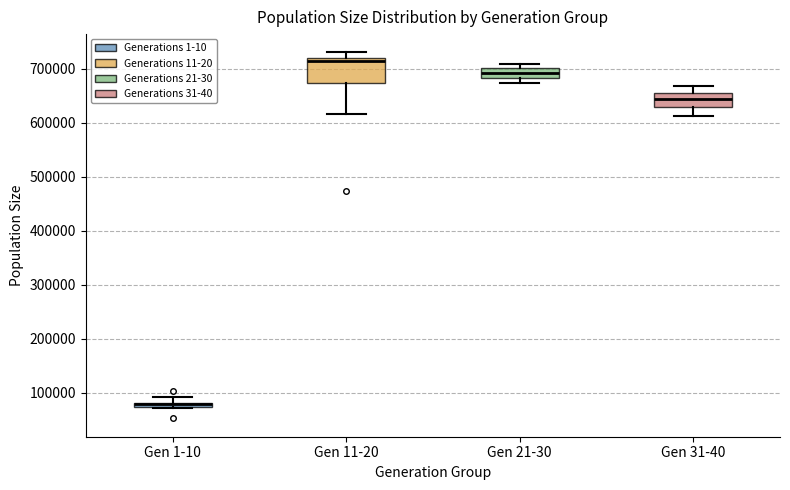

Where does the upper whisker of the box for Gen 11-20 end on the y-axis? The values are not printed on the chart, so give them approximately, as read against the axis.

730000